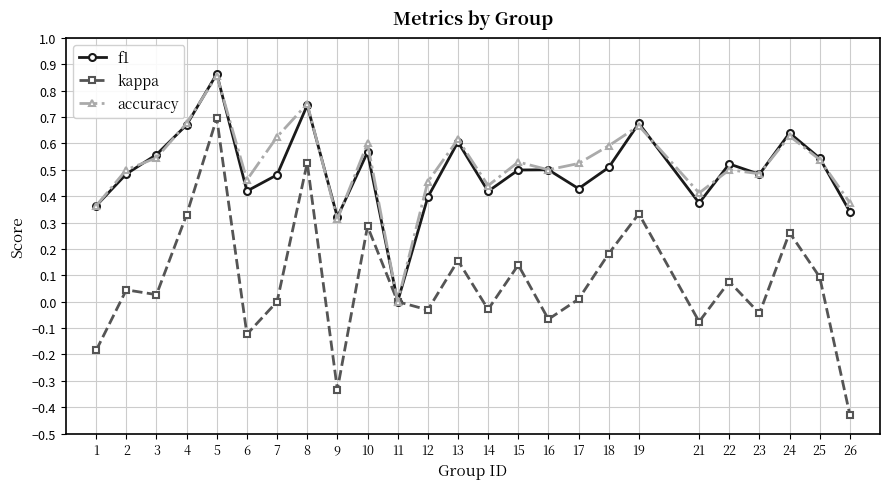

Which category has the highest value in the accuracy series?

5